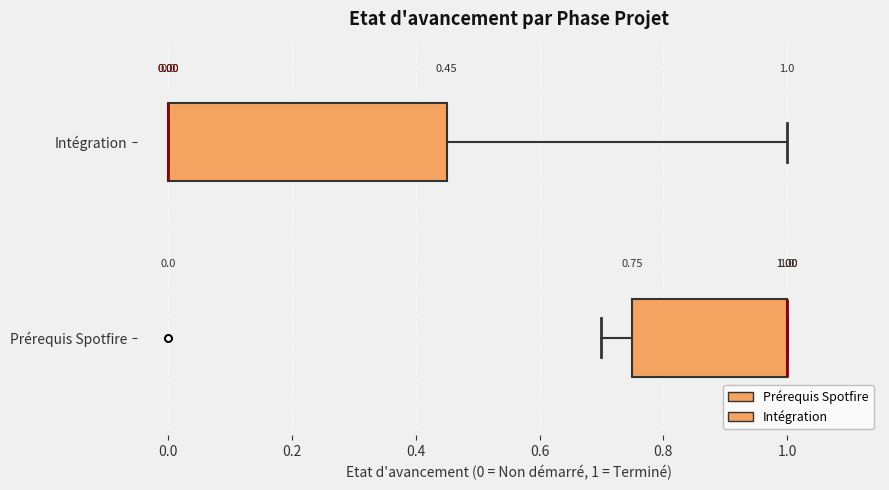

Comparing the boxes themselves (not the whiskers), which one is the widest?

Intégration